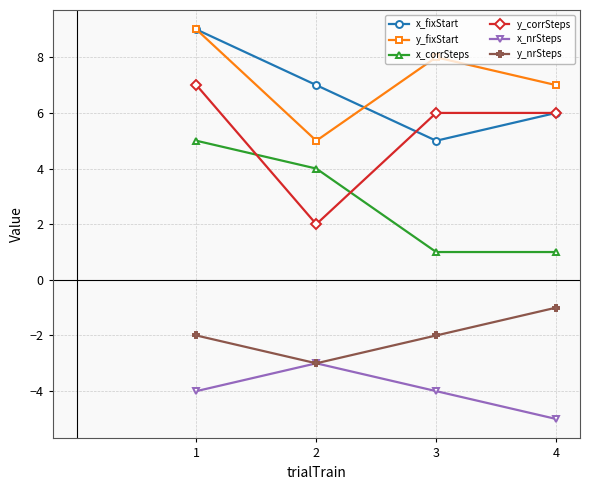

Reading left to right, transcribe all the data shown in this chart.

x_fixStart: 1=9	2=7	3=5	4=6
y_fixStart: 1=9	2=5	3=8	4=7
x_corrSteps: 1=5	2=4	3=1	4=1
y_corrSteps: 1=7	2=2	3=6	4=6
x_nrSteps: 1=-4	2=-3	3=-4	4=-5
y_nrSteps: 1=-2	2=-3	3=-2	4=-1